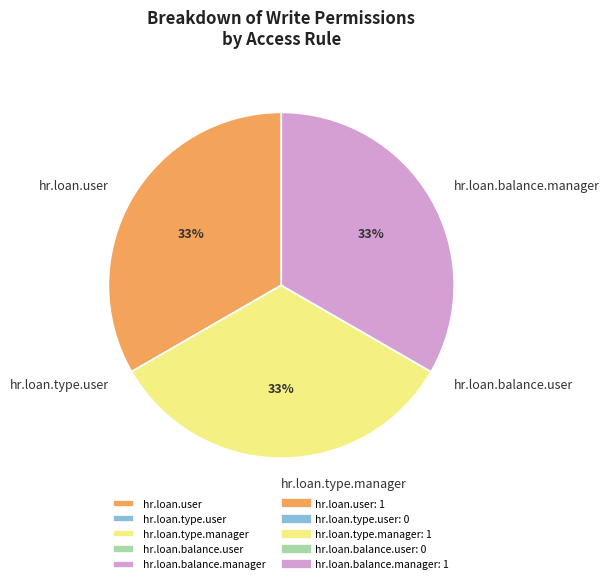

Combined, do hr.loan.type.manager and hr.loan.balance.manager account for over 50%?

Yes